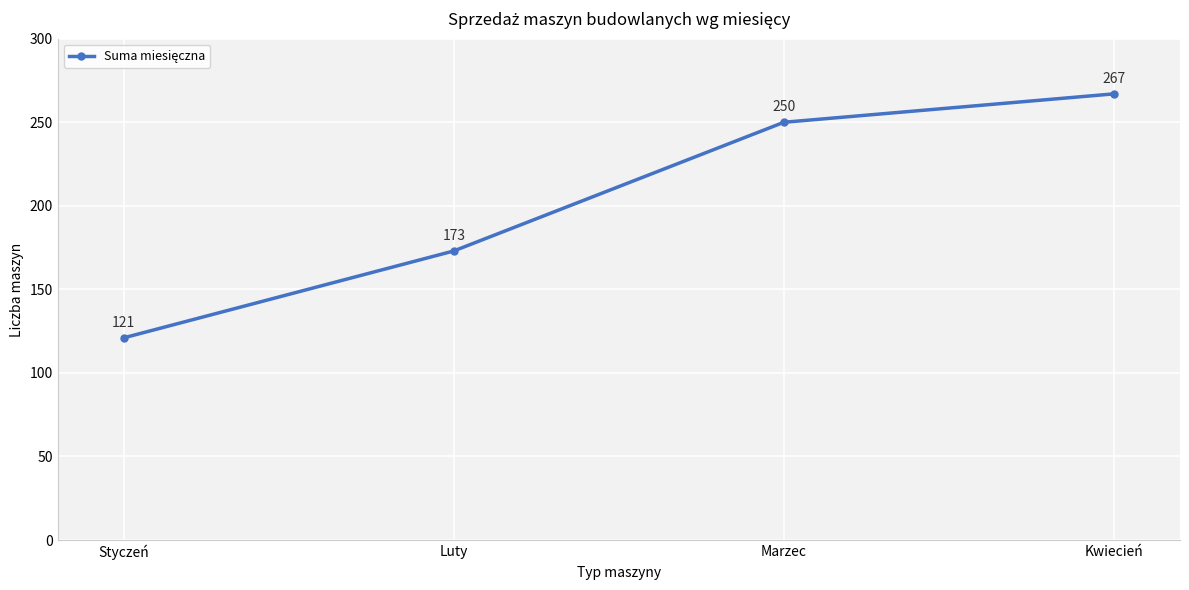

Approximately how many times larger is the value at Luty compared to Marzec?

0.7